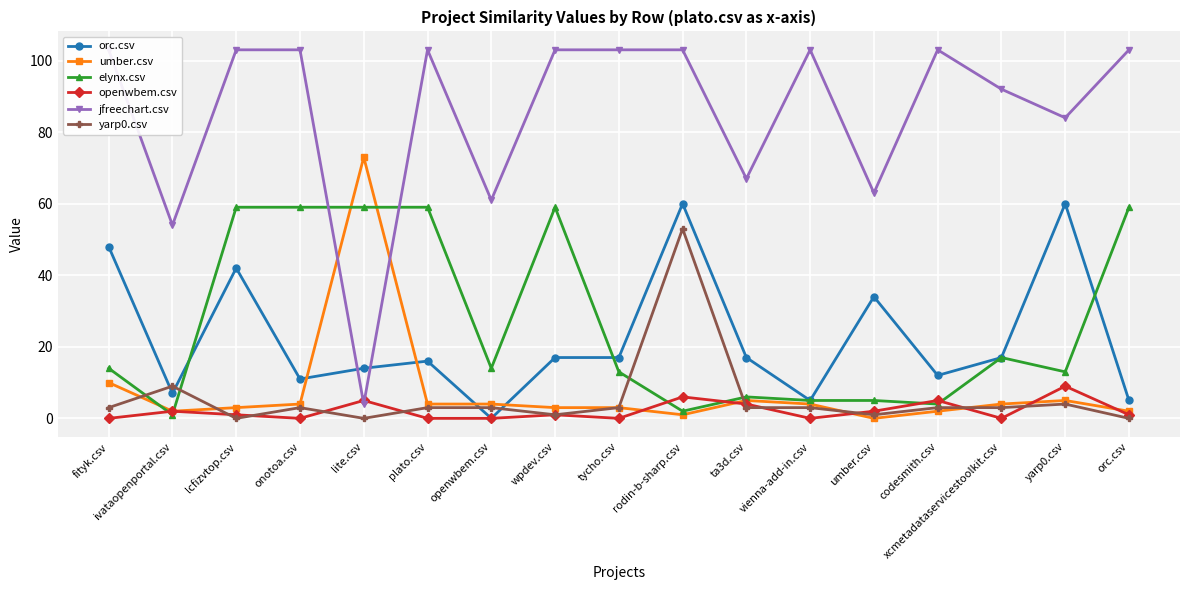

What position from the right is codesmith.csv?

4